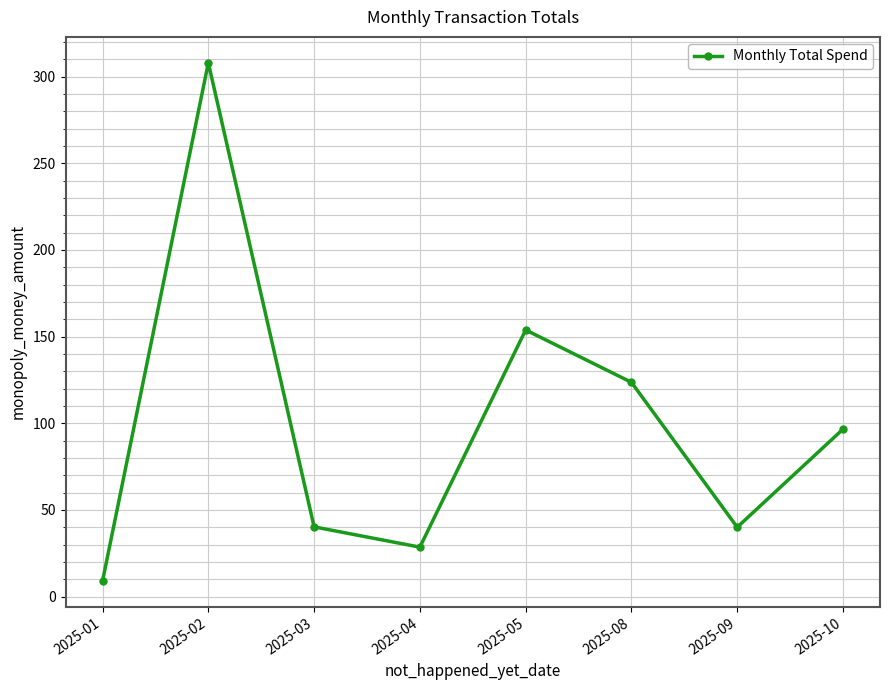

What is the minimum value shown in the chart?

9.0